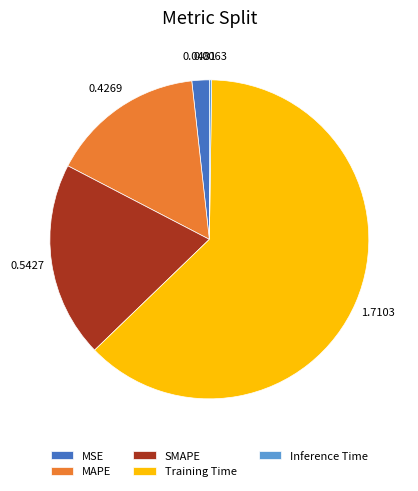

Which category accounts for the majority?

Training Time